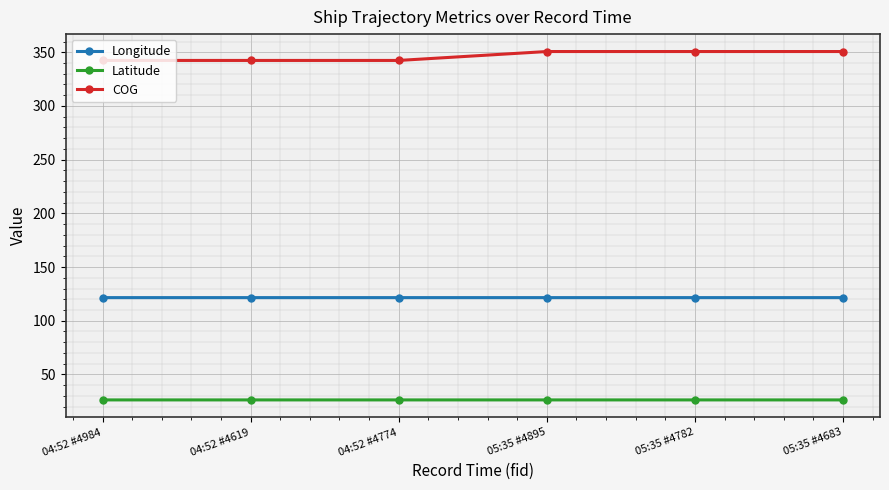

What is the difference between the second highest and second lowest values in the COG series?

8.3